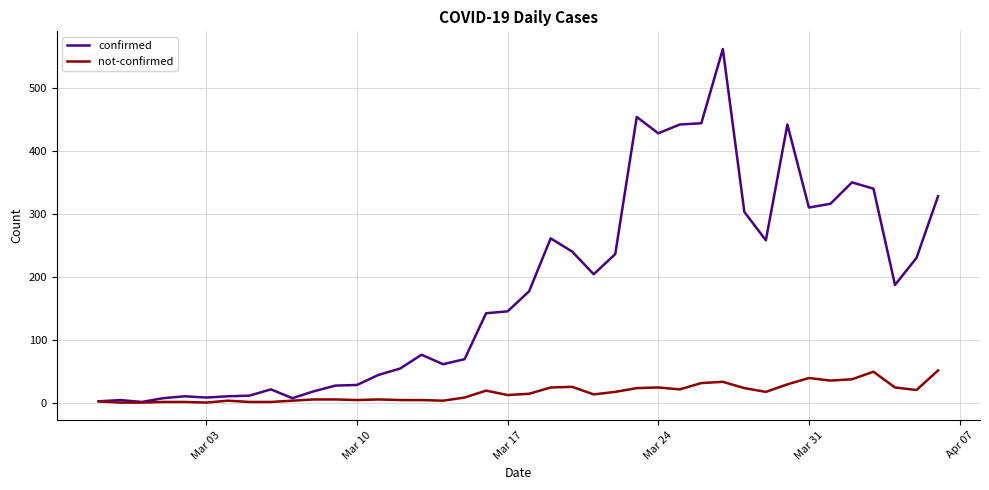

Rank the series by their average value, from highest to lowest.

confirmed, not-confirmed